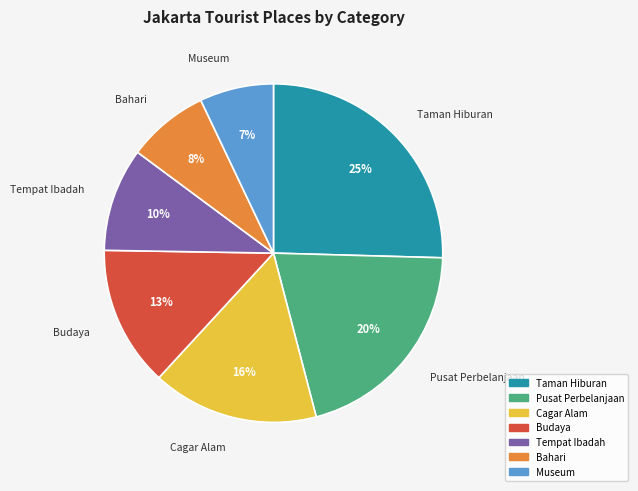

Does any single category account for the majority?

No